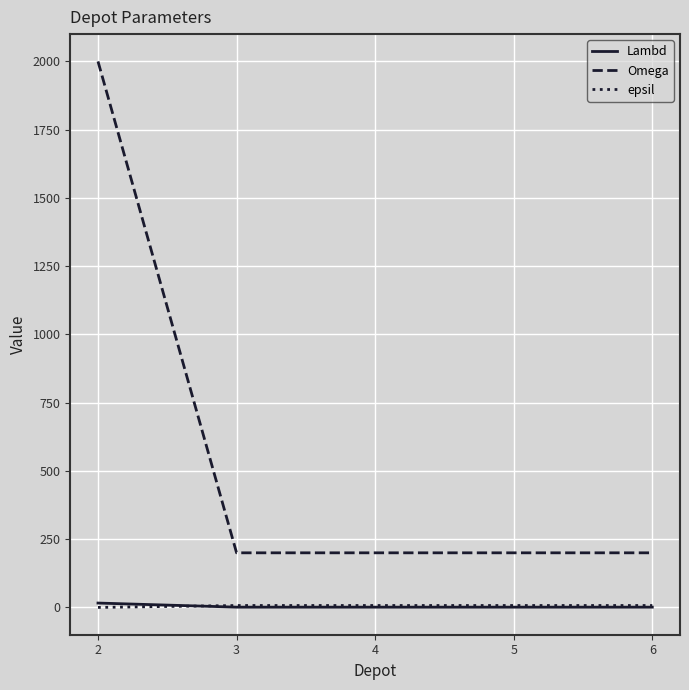

True or false: Omega has a value of 100 at 4.

False